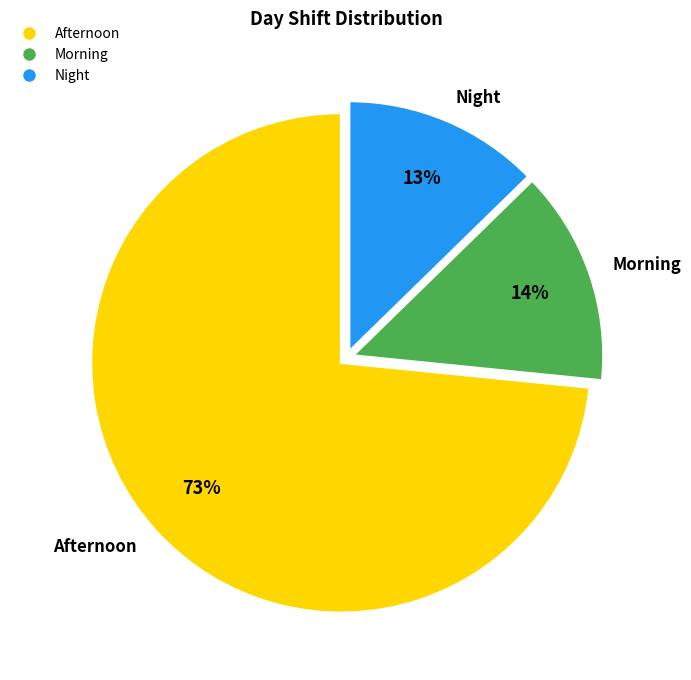

Combined, do Afternoon and Night account for over 50%?

Yes